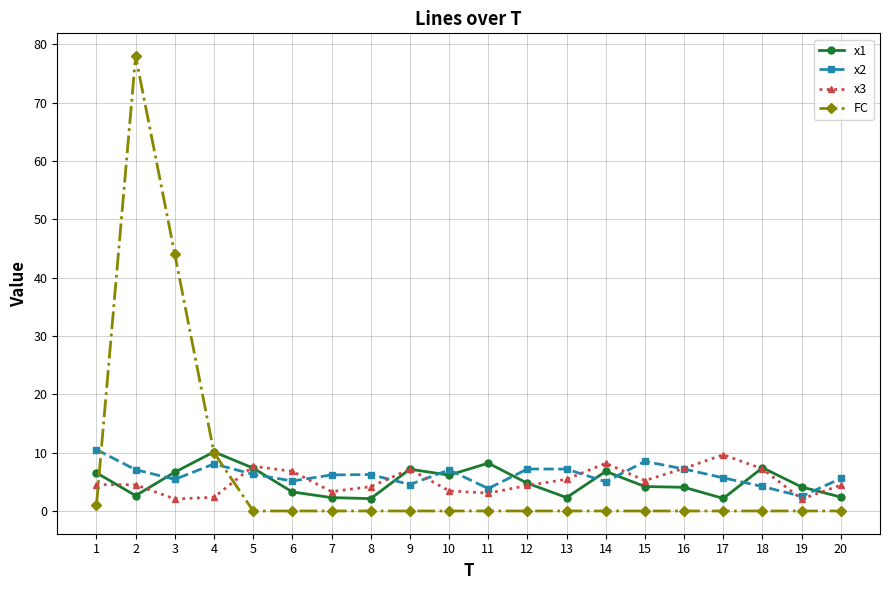

The value of FC at 13 is 0.0. True or false?

True